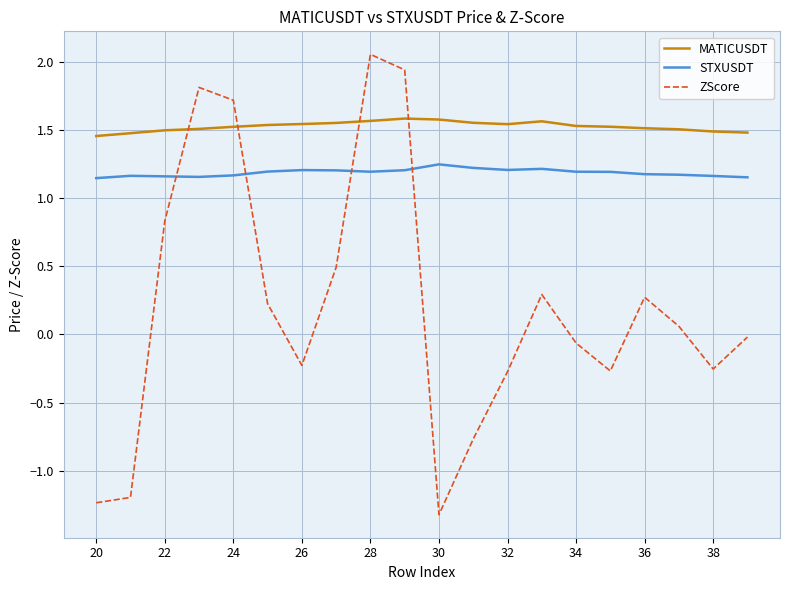

List the series in order of their overall mean, highest first.

MATICUSDT, STXUSDT, ZScore